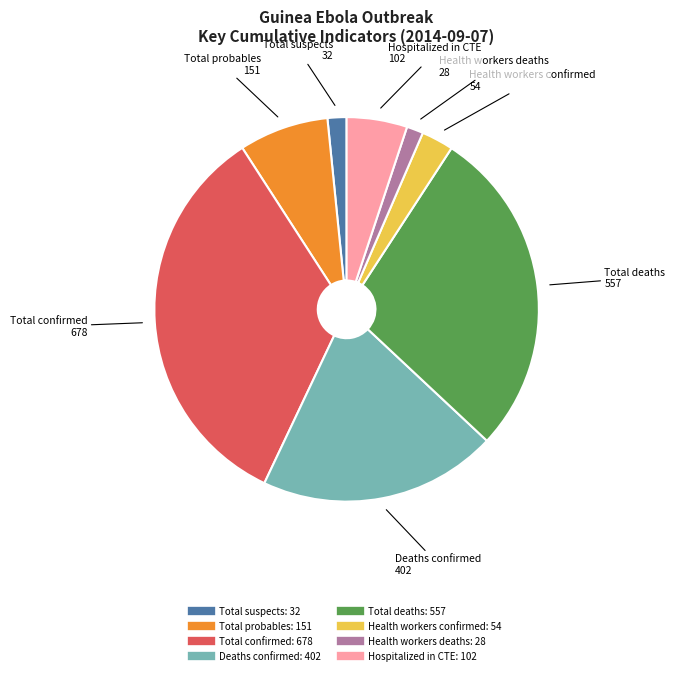

Does any single category account for the majority?

No